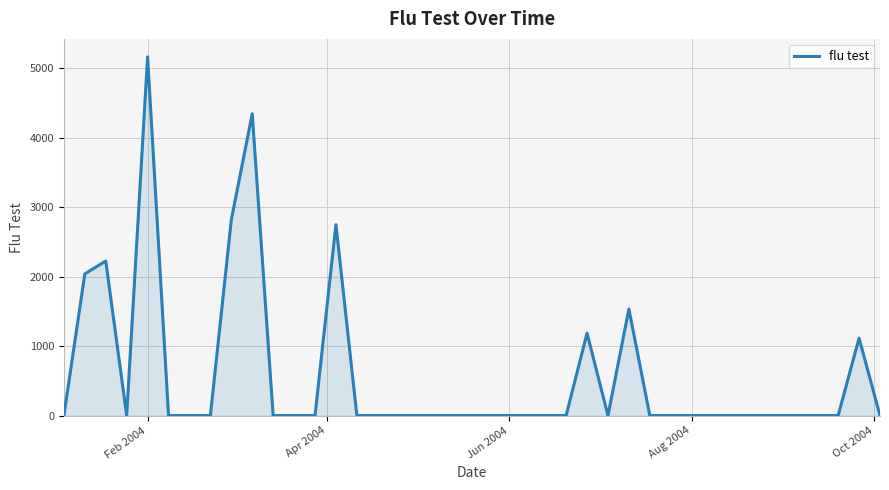

What is the sum of all values?

23188.5